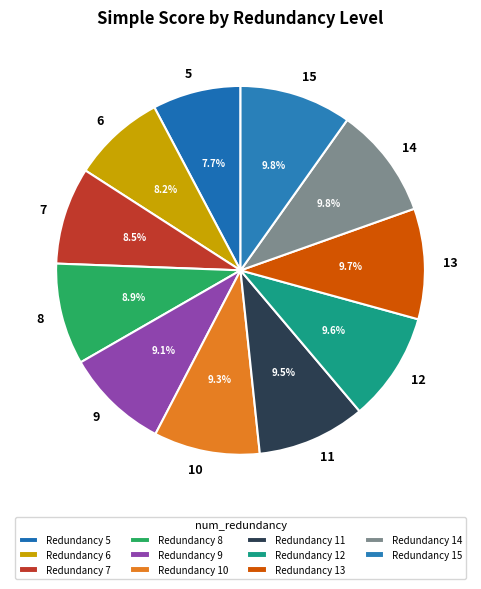

What percentage is the 12 slice, to the nearest percent?

10%